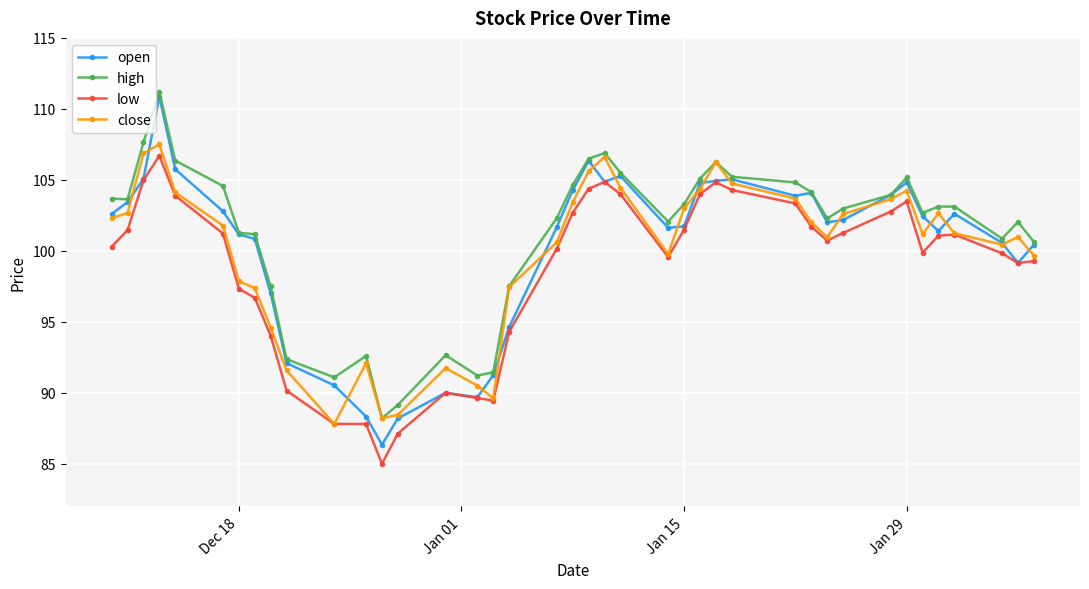

Which series has the largest range (max minus min)?

open